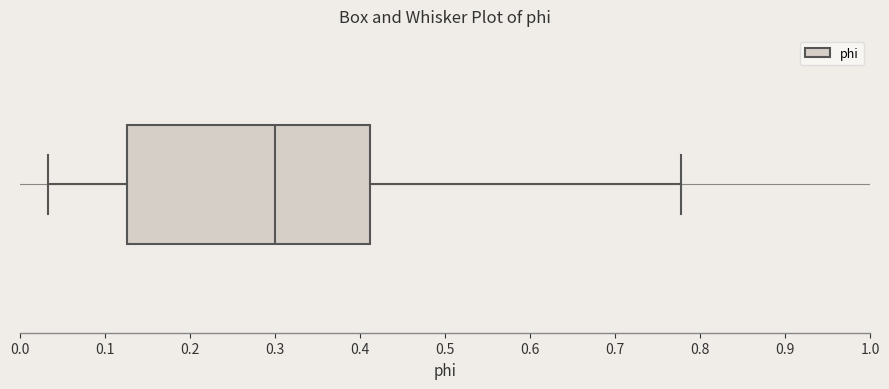

Read this box plot against the x-axis: the position of the median line, the range covered by the box, and the ends of both whiskers. The values are not printed on the chart, so give them approximately, as read against the axis.

median 0.30, box 0.13 to 0.41, whiskers 0.03 to 0.78